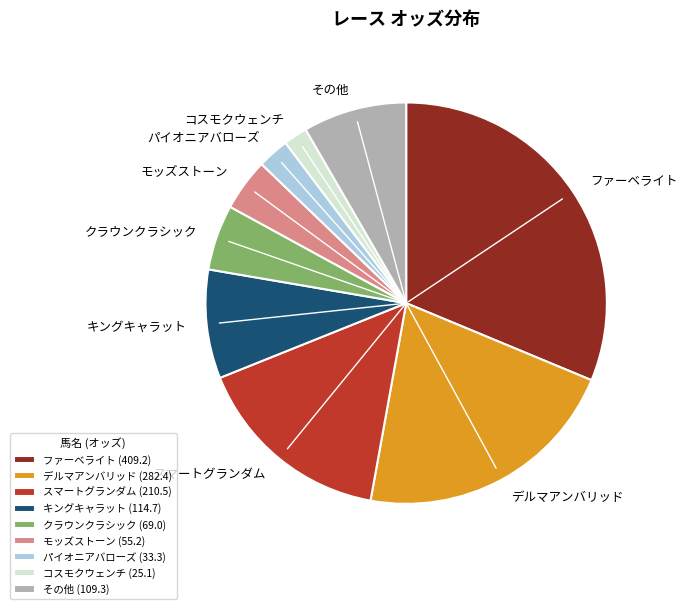

The デルマアンバリッド slice represents 22% of the pie. True or false?

True